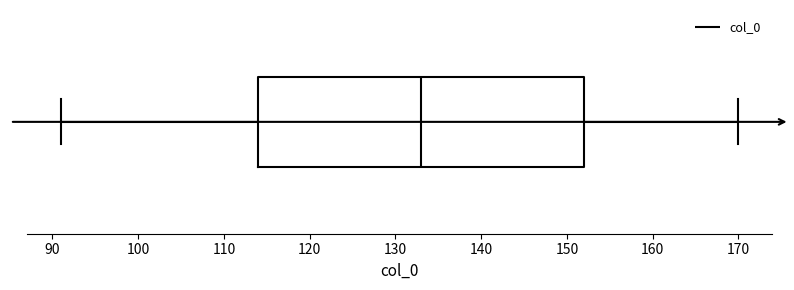

Read this box plot against the x-axis: the position of the median line, the range covered by the box, and the ends of both whiskers. The values are not printed on the chart, so give them approximately, as read against the axis.

median 133, box 114 to 152, whiskers 91 to 170